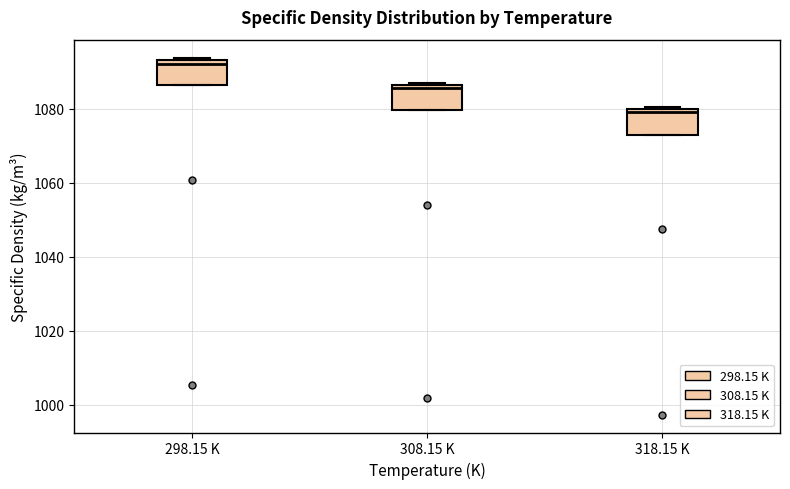

Reading left to right, transcribe this box plot: for each box, give where its median line is, the range the box spans, and where its two whiskers end, as read against the y-axis. The values are not printed on the chart, so give them approximately, as read against the axis.

298.15 K: median 1092, box 1086 to 1094, whiskers 1086 to 1094 (just above the box's upper edge)
308.15 K: median 1086 (just below the box's upper edge), box 1080 to 1086, whiskers 1080 to 1088
318.15 K: median 1080 (just below the box's upper edge), box 1072 to 1080, whiskers 1072 to 1080